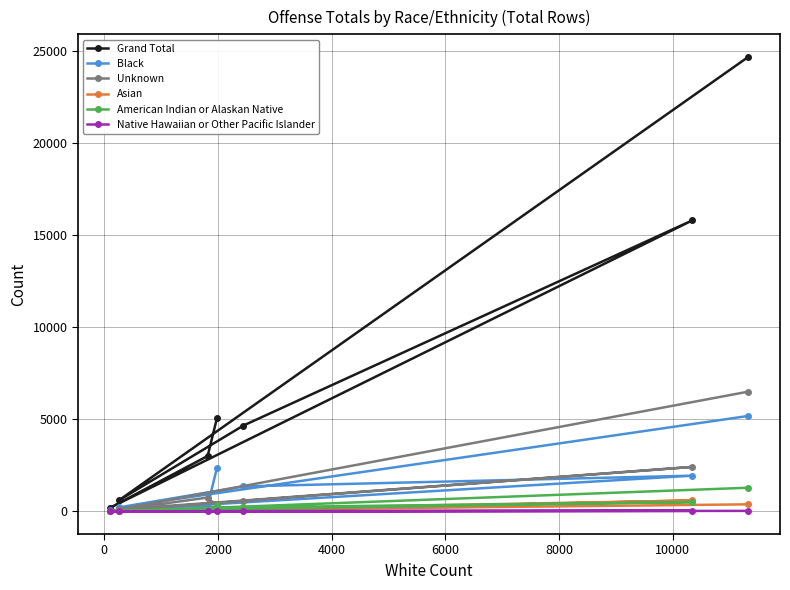

True or false: Unknown and Native Hawaiian or Other Pacific Islander cross at least once.

False